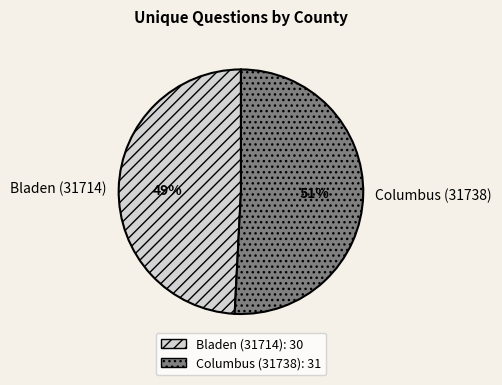

To the nearest percent, what percentage of the pie is Columbus (31738)?

51%